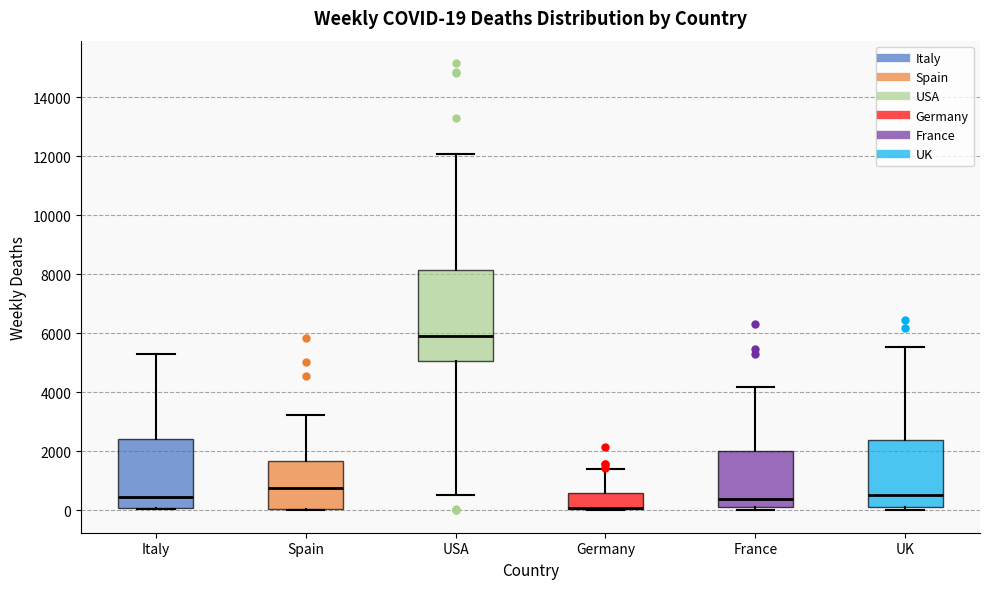

Which box is the tallest, from its lower edge to its upper edge?

USA